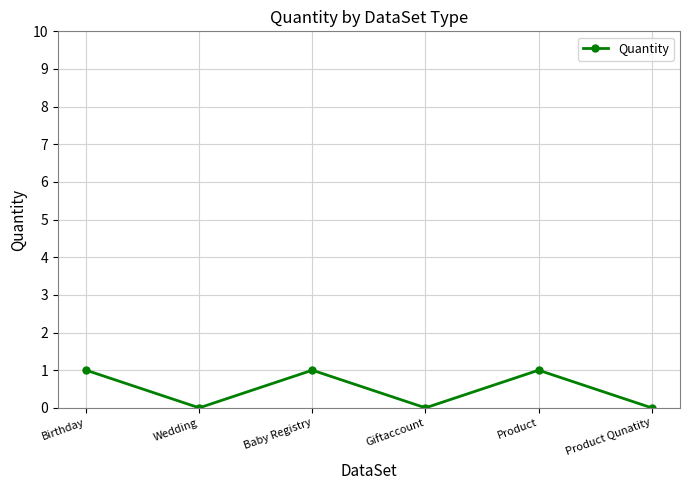

What is the difference between the values at Baby Registry and Wedding?

1